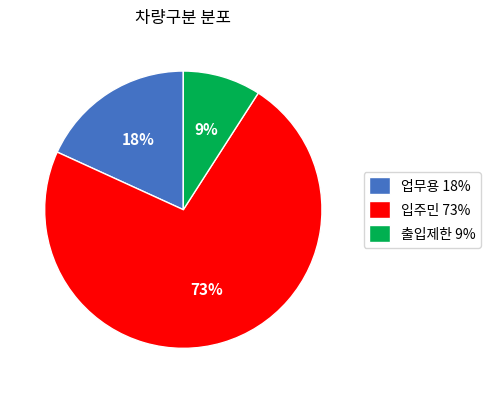

How many slices are in this pie chart?

3